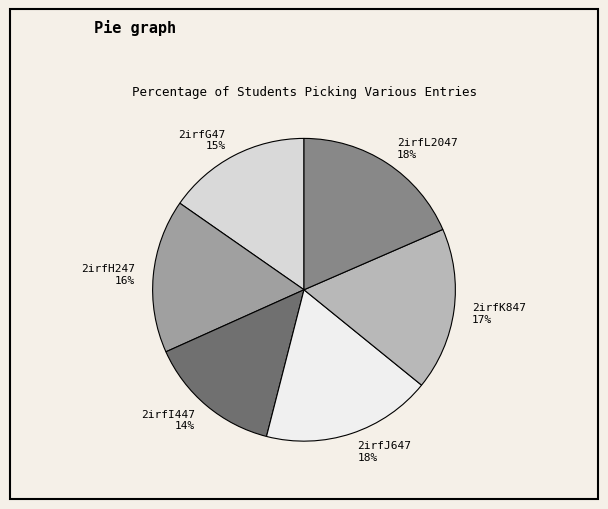

Is it true that 2irfH247 is 25% of the pie?

False